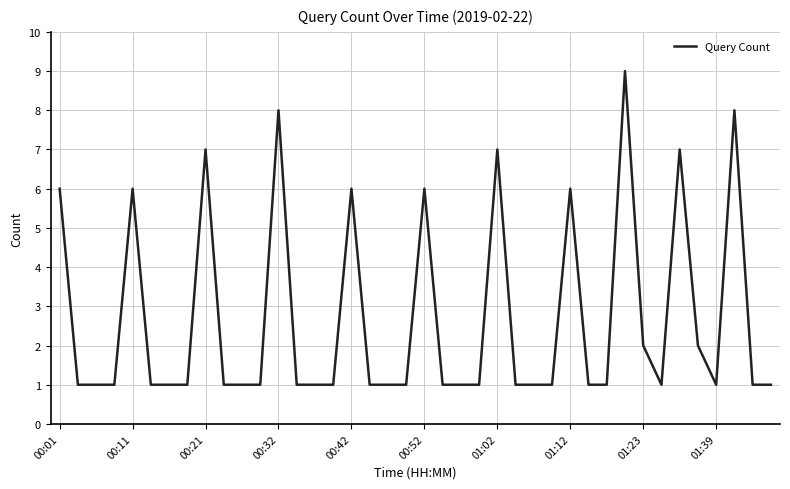

Does the chart have visible grid lines?

Yes